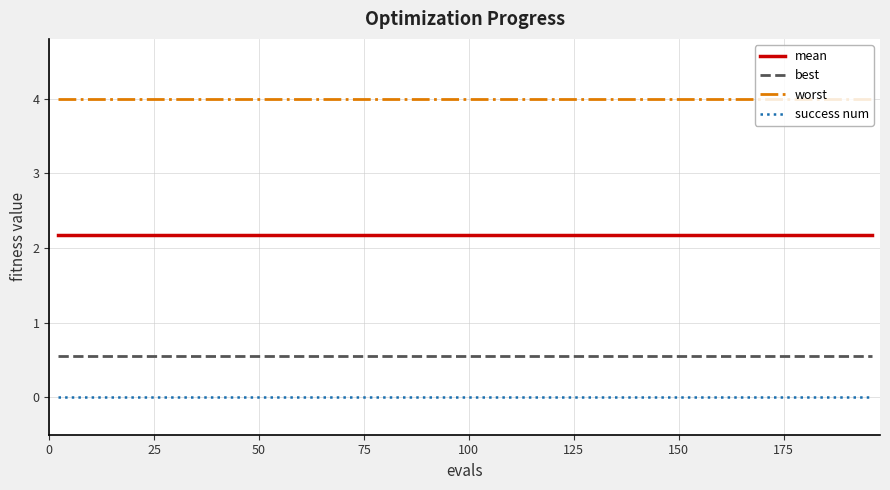

How many distinct data groups are displayed?

4